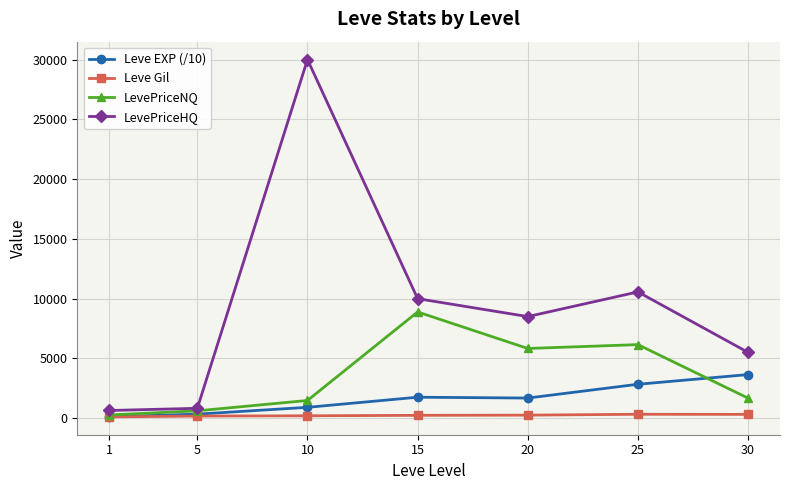

What are all the series names shown in the legend?

Leve EXP (/10), Leve Gil, LevePriceNQ, LevePriceHQ